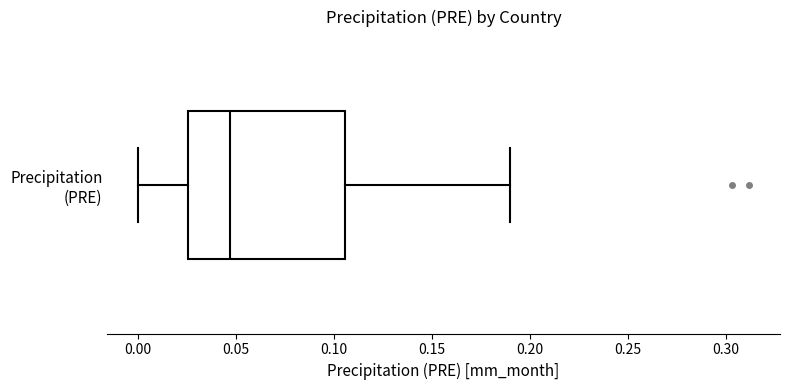

Where is the right edge of the box for Precipitation (PRE) on the x-axis? The values are not printed on the chart, so give them approximately, as read against the axis.

0.105